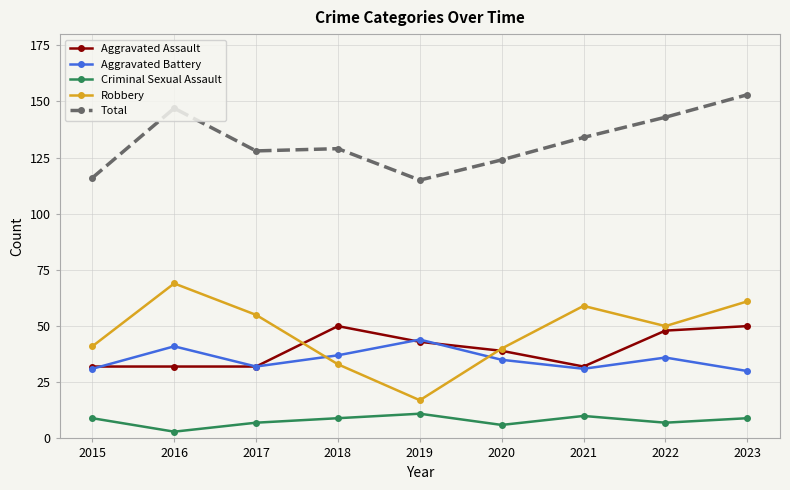

Read the Criminal Sexual Assault value at 2021.

10